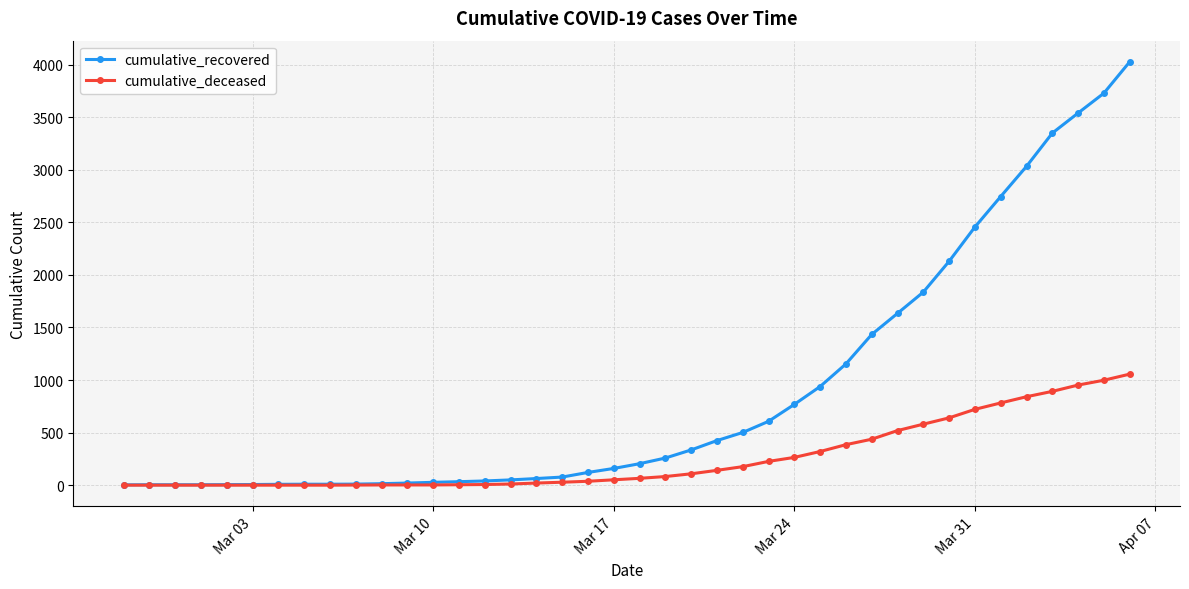

Does the chart have visible grid lines?

Yes